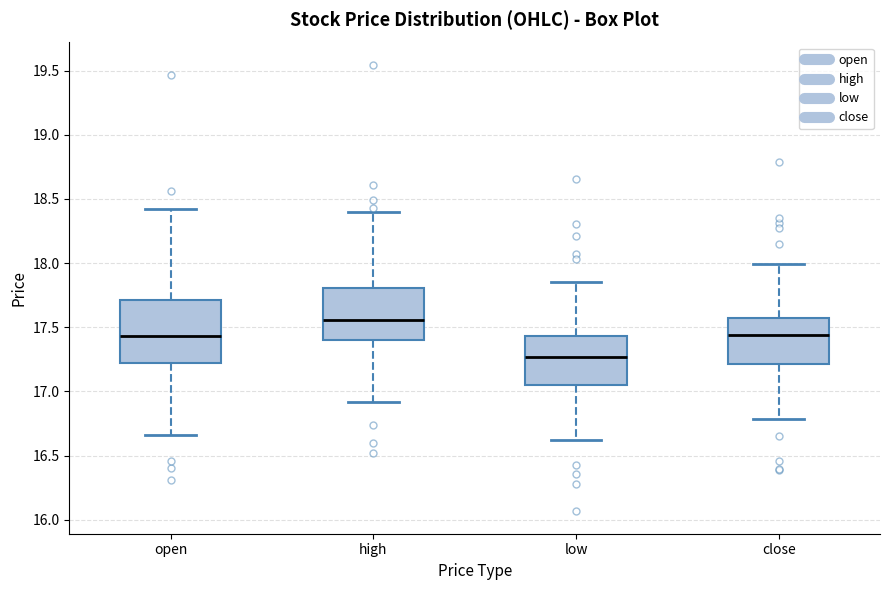

Which box has the lowest median line?

low